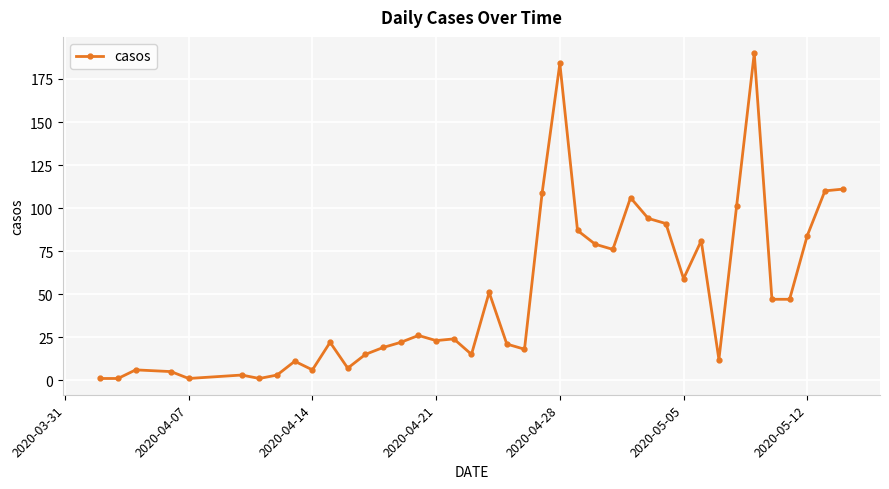

What is the difference between the maximum and second lowest values?

189